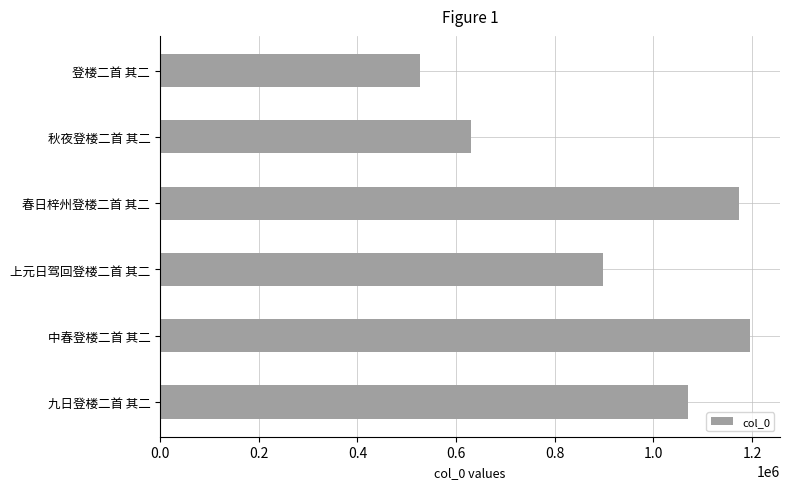

What is the difference between the maximum and minimum values?

668745